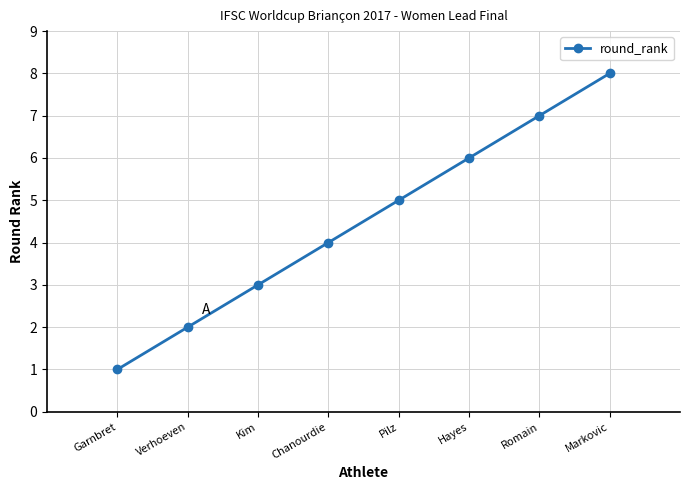

Is it true that the value at Romain is 7?

True